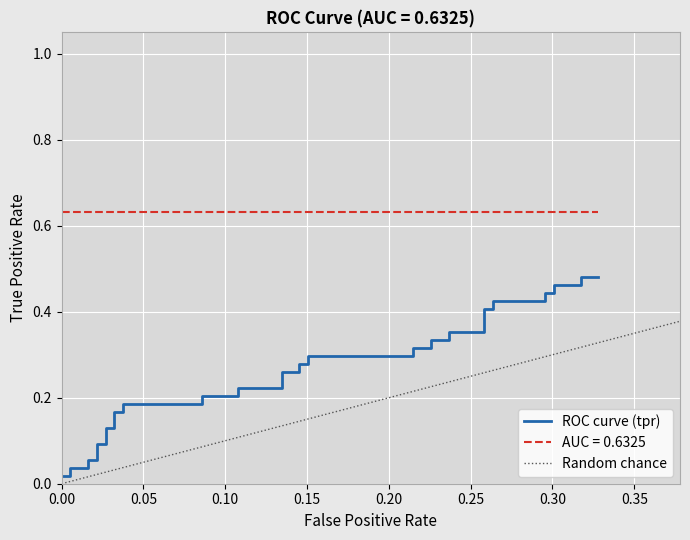

Is it true that the value at 34 is 0.1?

False